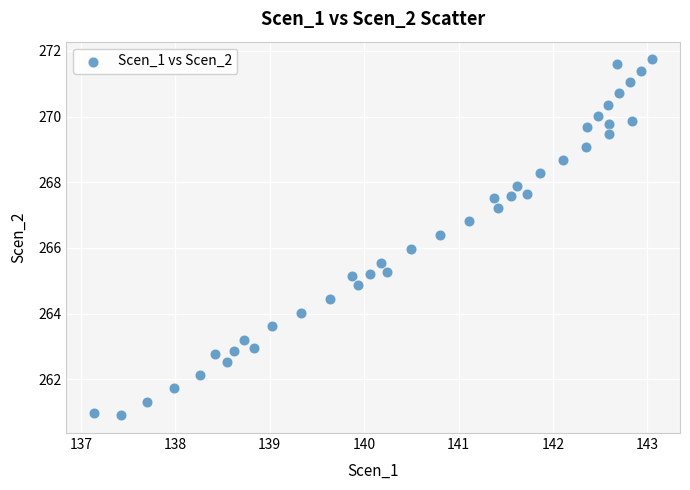

What is the range of X values (max minus min)?

5.9